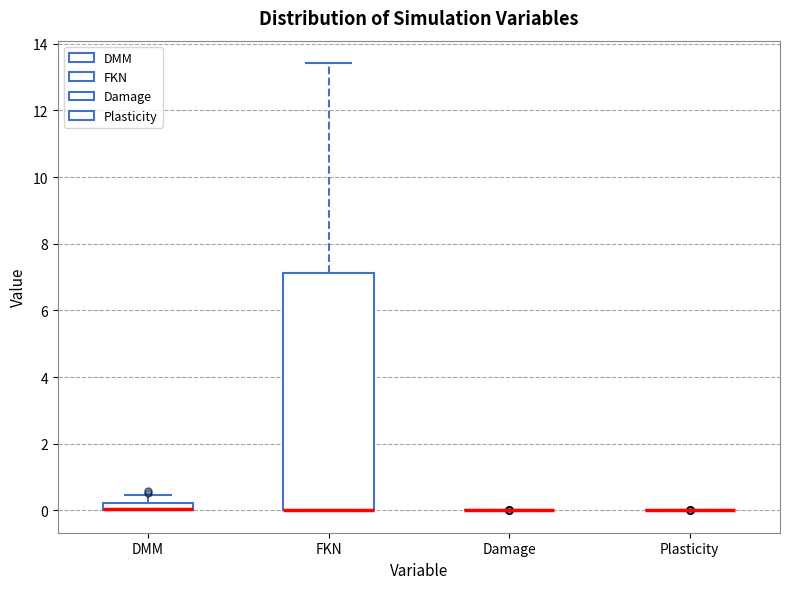

Where does the upper whisker of the box for FKN end on the y-axis? The values are not printed on the chart, so give them approximately, as read against the axis.

13.4